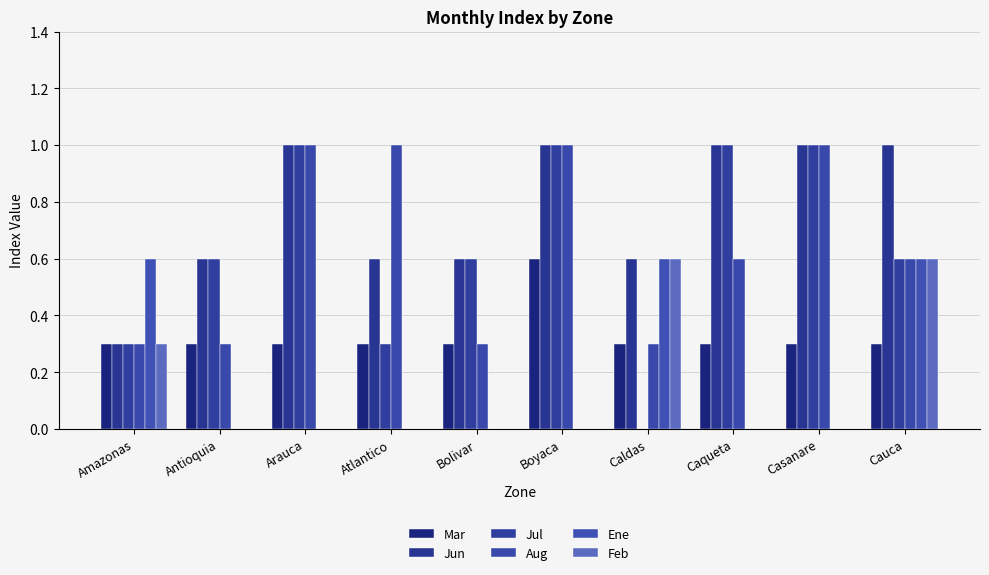

True or false: Aug has a value of 0.3 at Caldas.

True